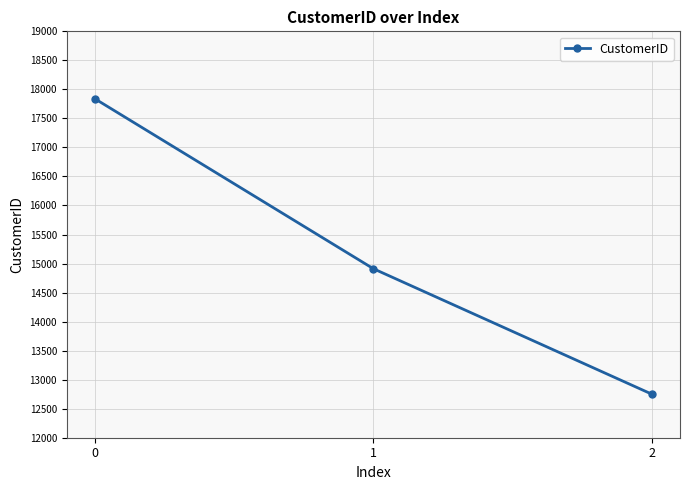

The chart shows a value of 14911 at 1. True or false?

True